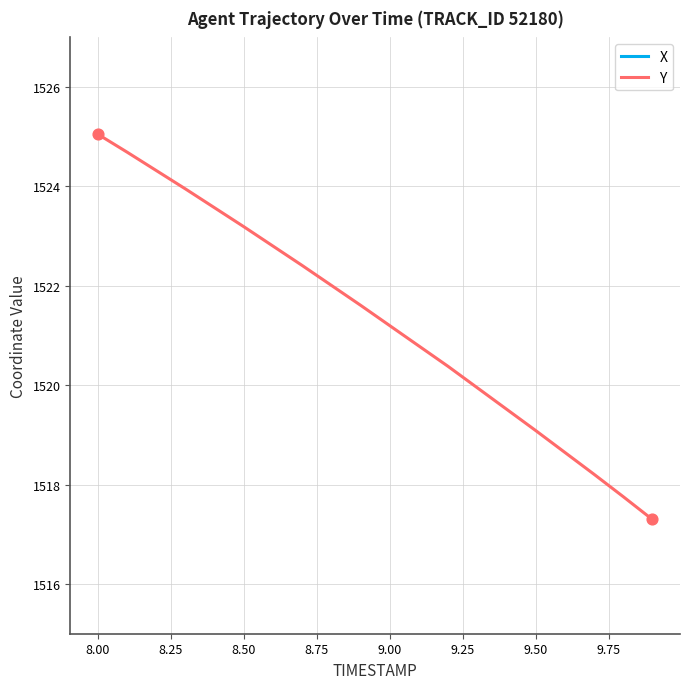

What is the minimum value for Y?

1517.3